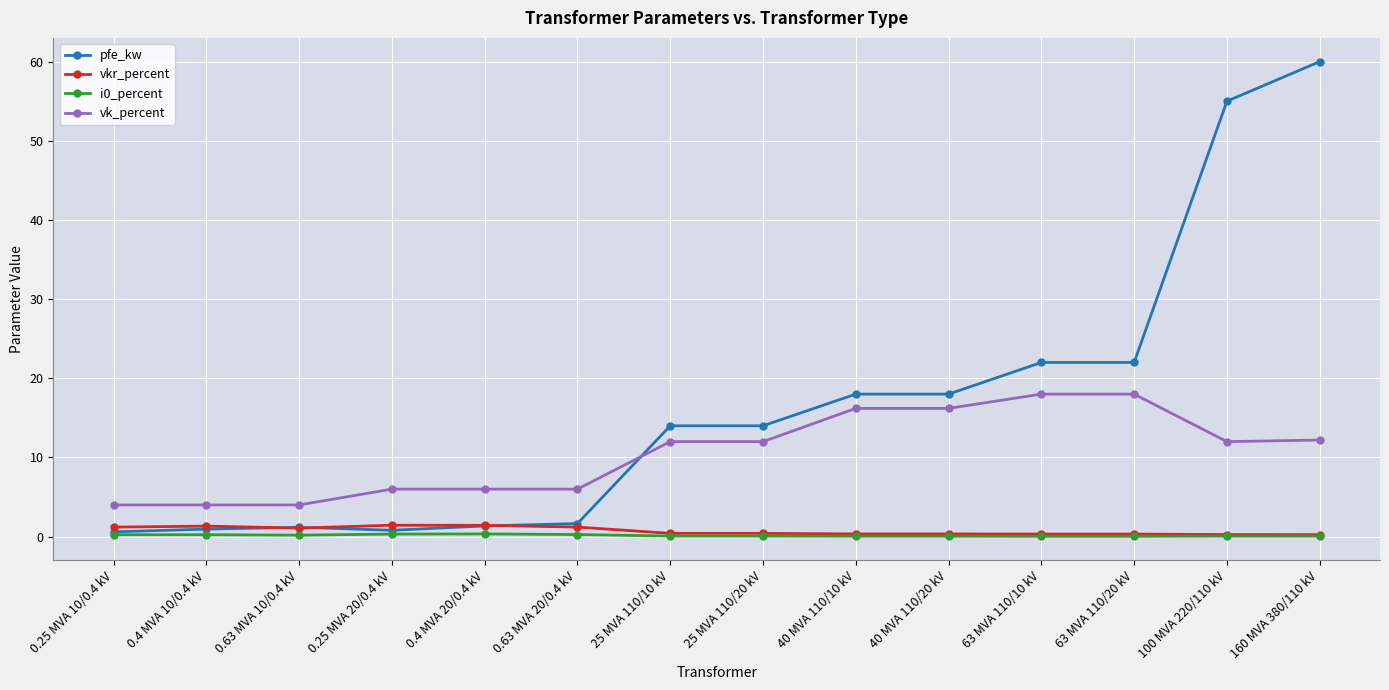

Which series changed the most between 63 MVA 110/10 kV and 100 MVA 220/110 kV?

pfe_kw